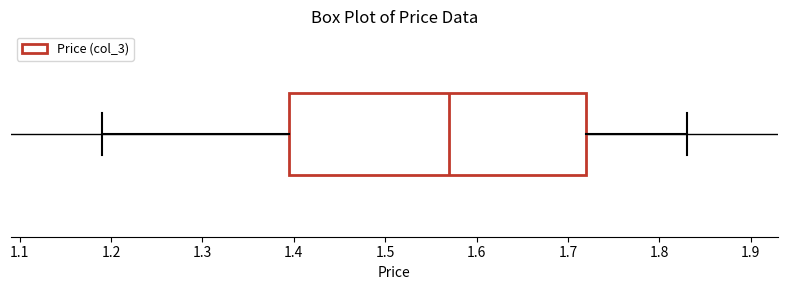

Where is the right edge of the box on the x-axis? The values are not printed on the chart, so give them approximately, as read against the axis.

1.72